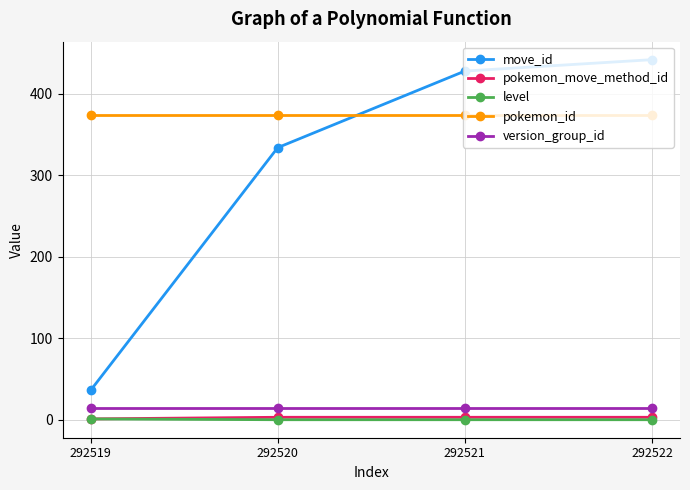

Between 292519 and 292522, which series saw the biggest shift?

move_id